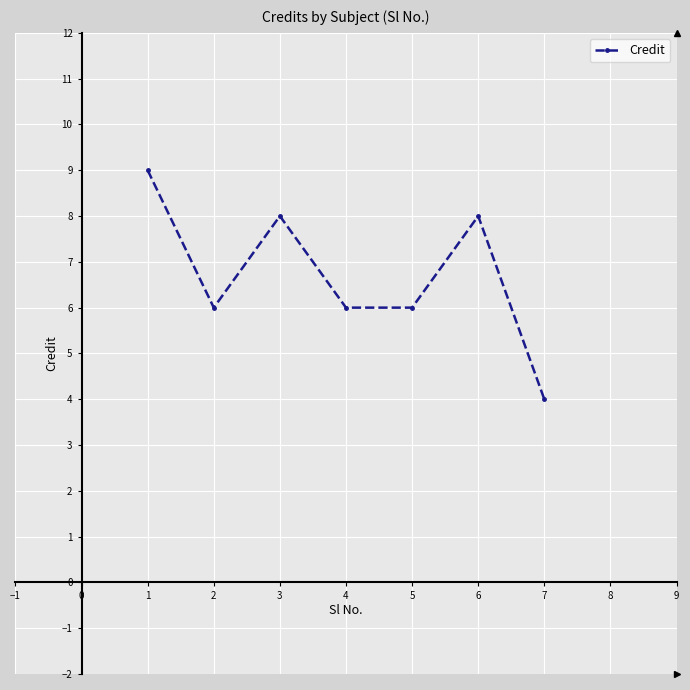

Reading left to right, list all the values displayed in this chart.

9	6	8	6	6	8	4